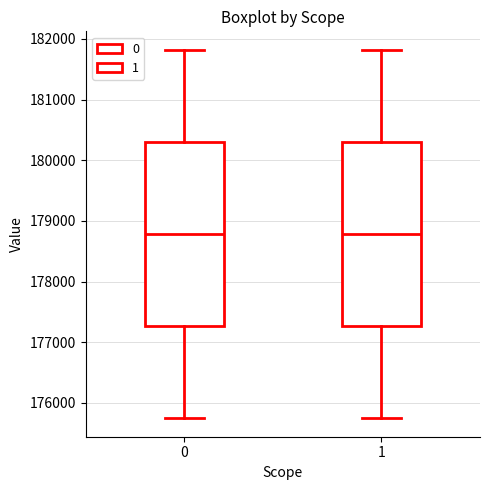

Where is the lower edge of the box at x = 1 on the y-axis? The values are not printed on the chart, so give them approximately, as read against the axis.

177300